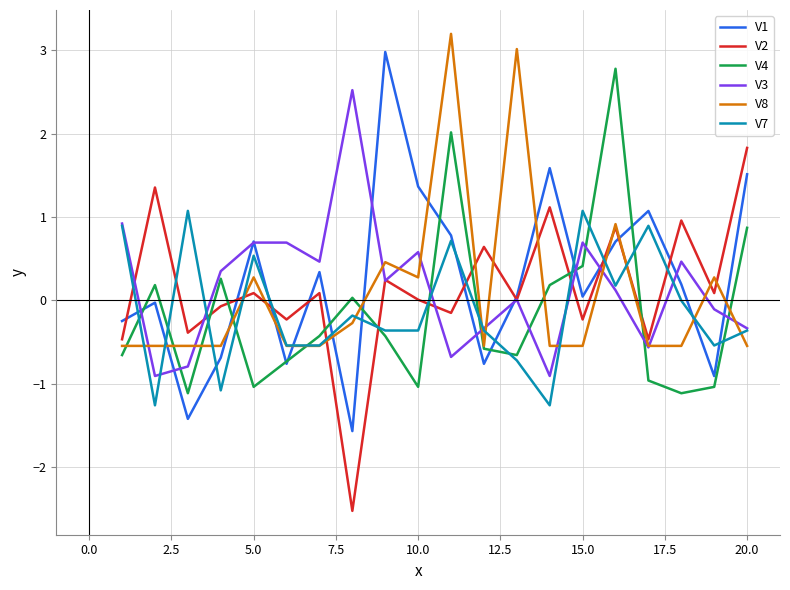

How many times do V7 and V4 cross each other?

13